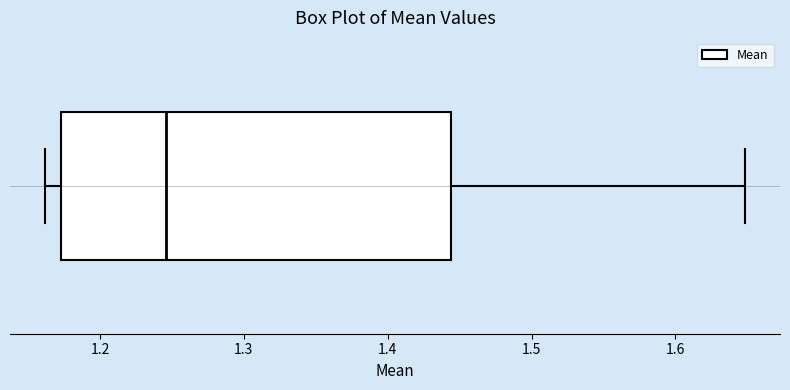

Read this box plot against the x-axis: the position of the median line, the range covered by the box, and the ends of both whiskers. The values are not printed on the chart, so give them approximately, as read against the axis.

median 1.25, box 1.17 to 1.44, whiskers 1.16 to 1.65